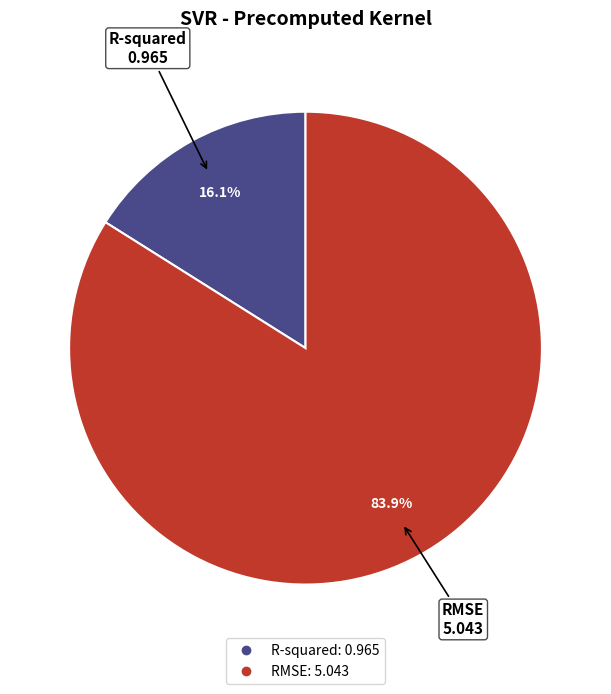

How many segments does this pie chart have?

2